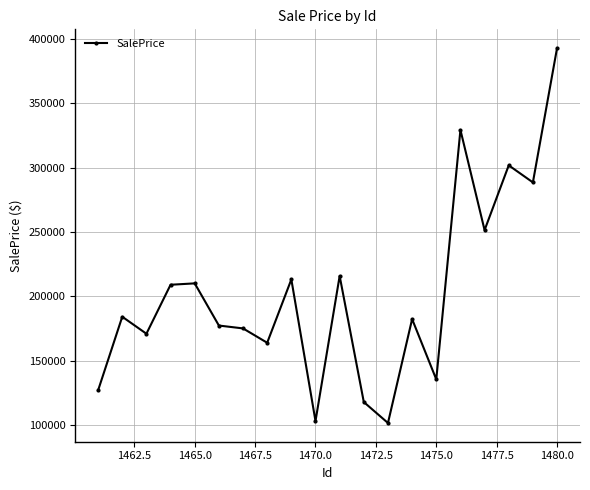

What is the smallest value displayed?

101572.9